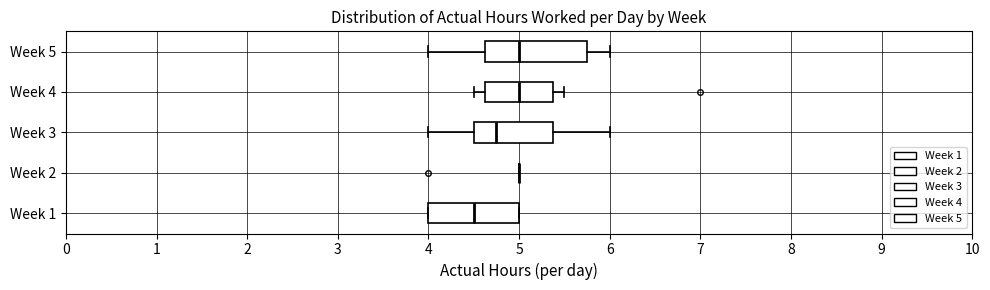

Where is the right edge of the box for Week 4 on the x-axis? The values are not printed on the chart, so give them approximately, as read against the axis.

5.4